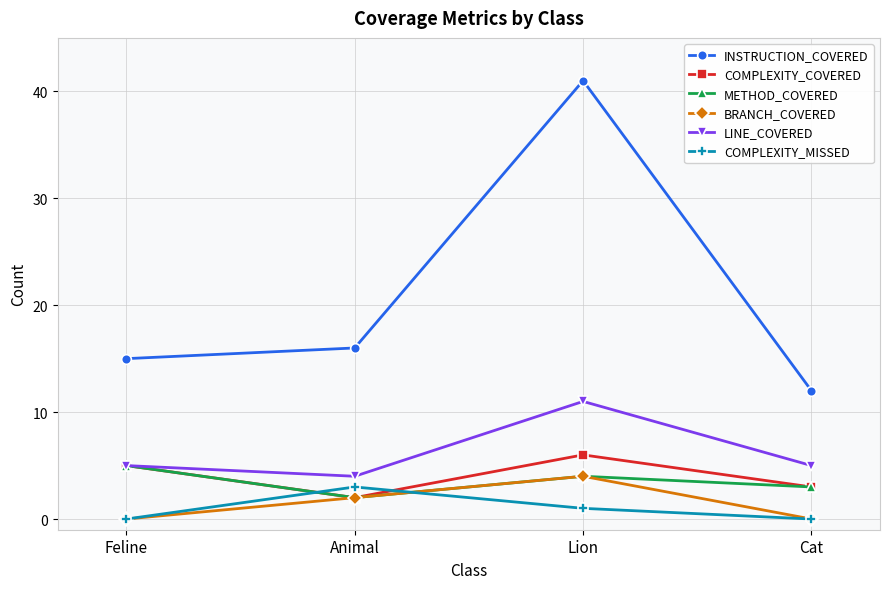

True or false: COMPLEXITY_MISSED has a value of 2 at Cat.

False